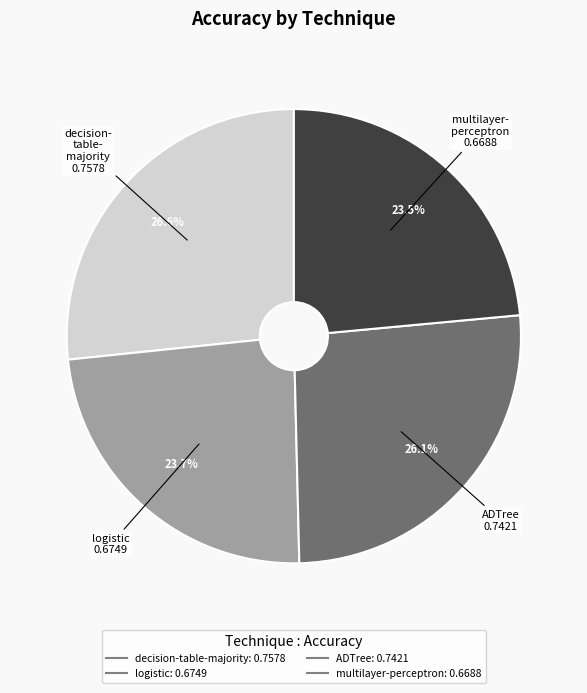

Between decision-table-majority and ADTree, which is larger?

decision-table-majority